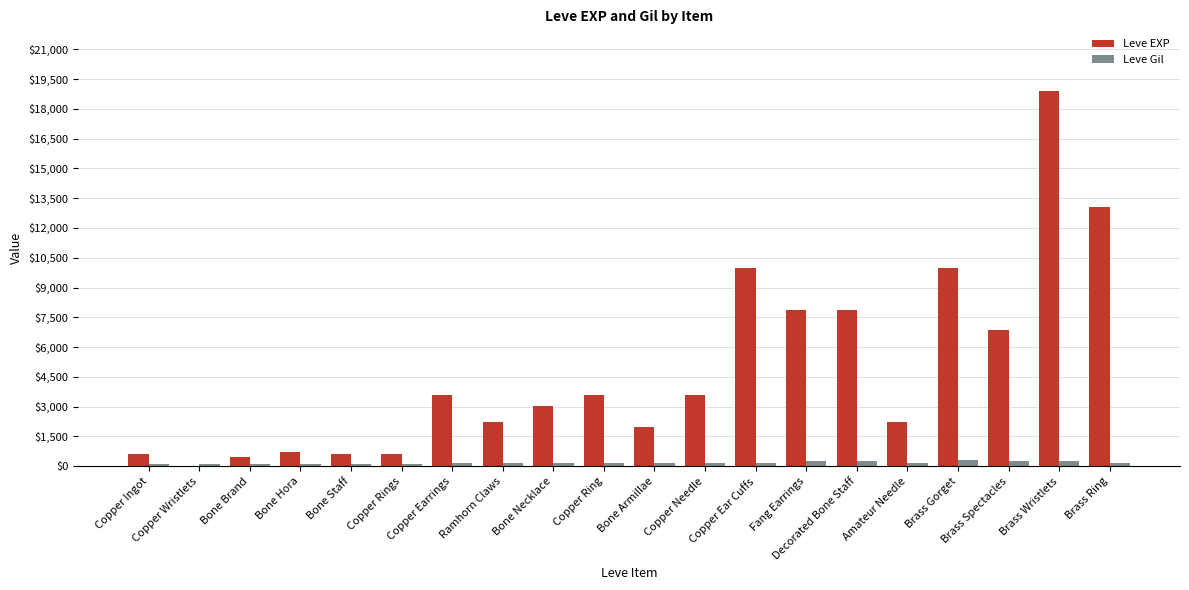

The Leve EXP series shows 7880 at Decorated Bone Staff. True or false?

True